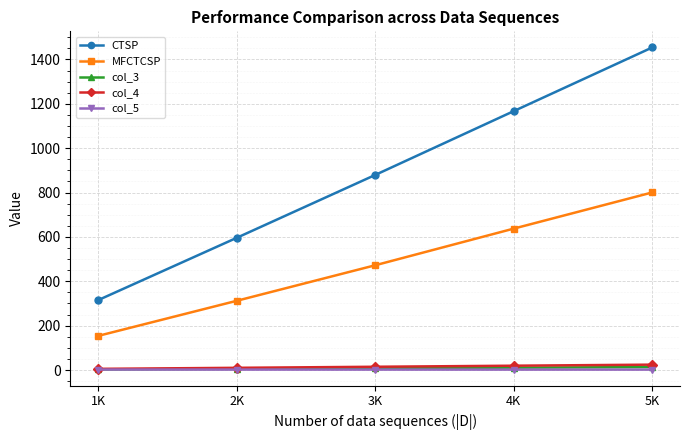

Count the number of categories in the chart.

5